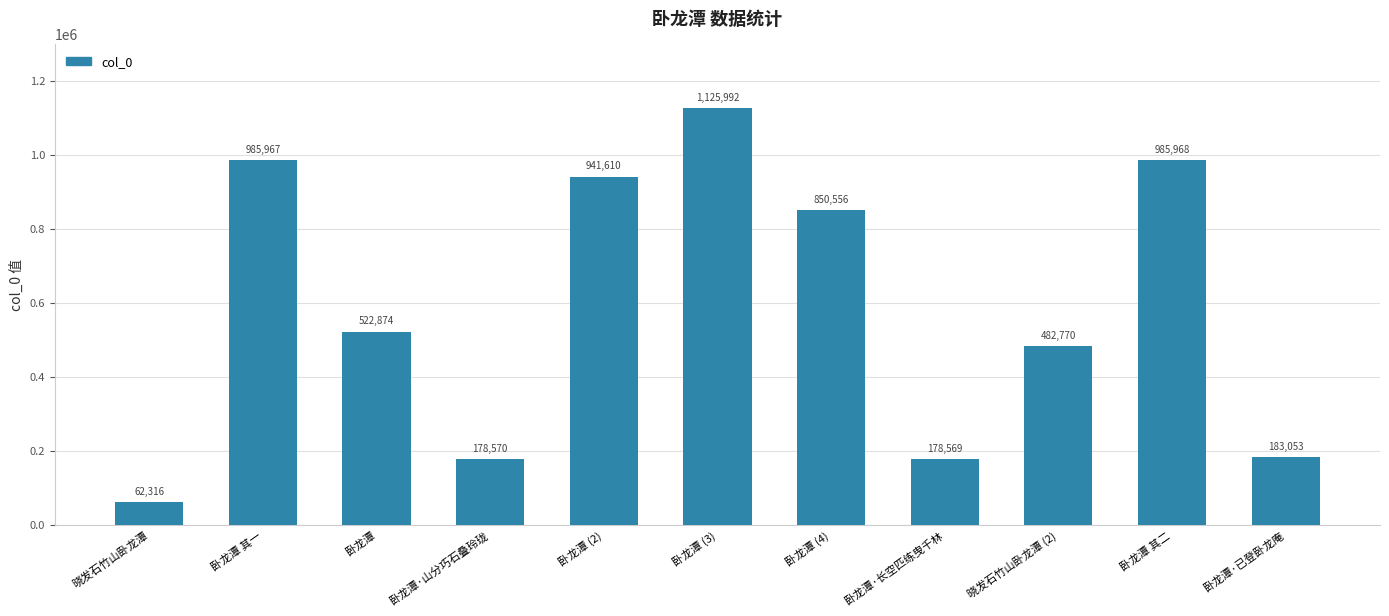

How many values are below 522874?

5